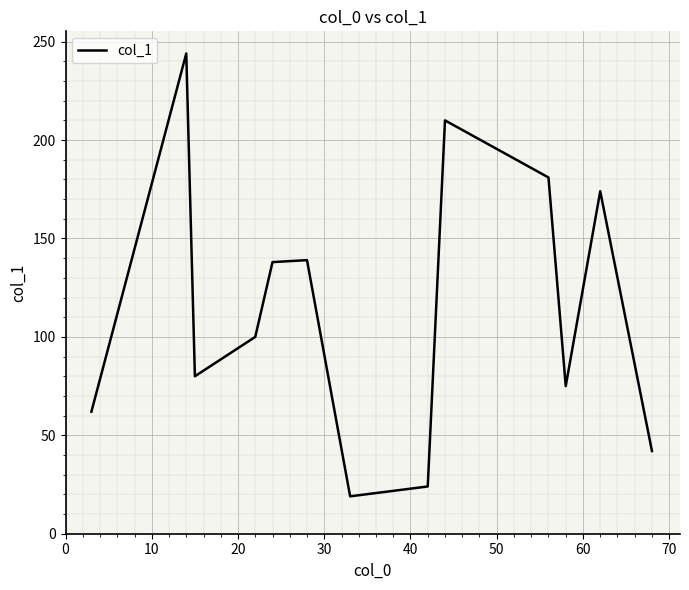

What is the smallest value displayed?

19